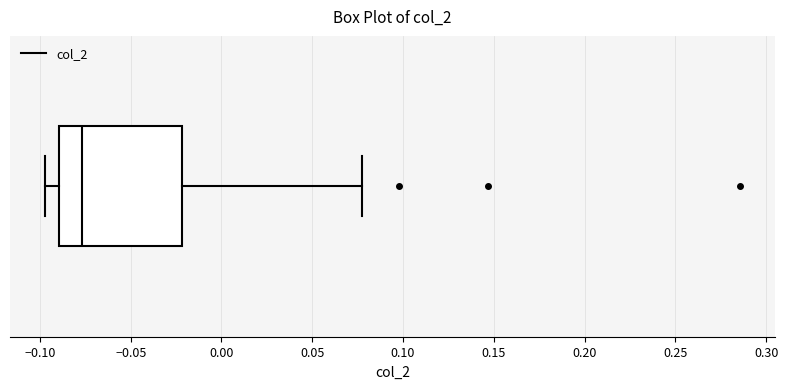

Read this box plot against the x-axis: the position of the median line, the range covered by the box, and the ends of both whiskers. The values are not printed on the chart, so give them approximately, as read against the axis.

median -0.075, box -0.090 to -0.020, whiskers -0.095 to 0.080